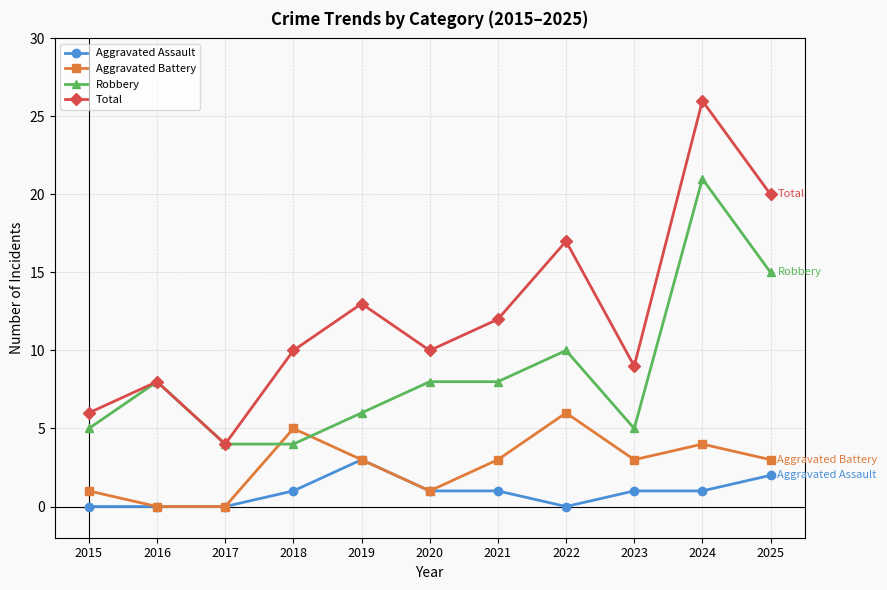

Rank the series by their maximum value, from highest to lowest.

Total, Robbery, Aggravated Battery, Aggravated Assault